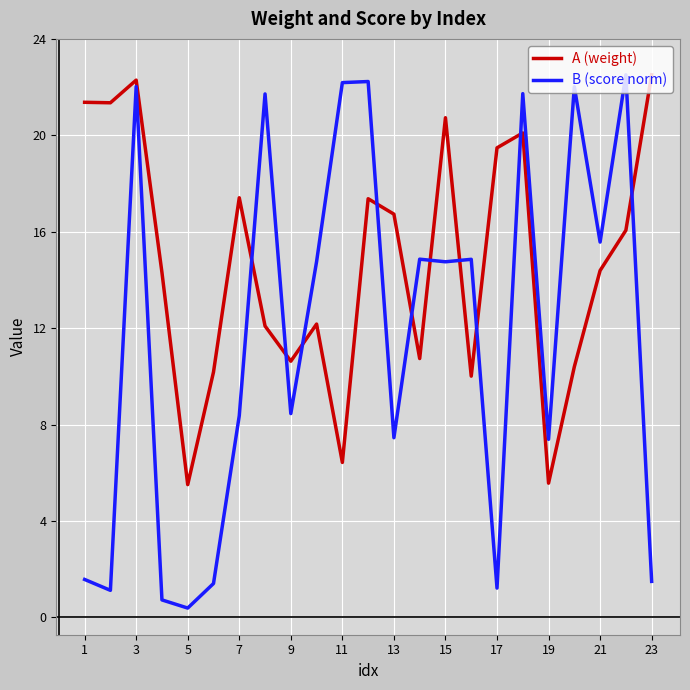

What is the maximum value shown in the chart?

22.5